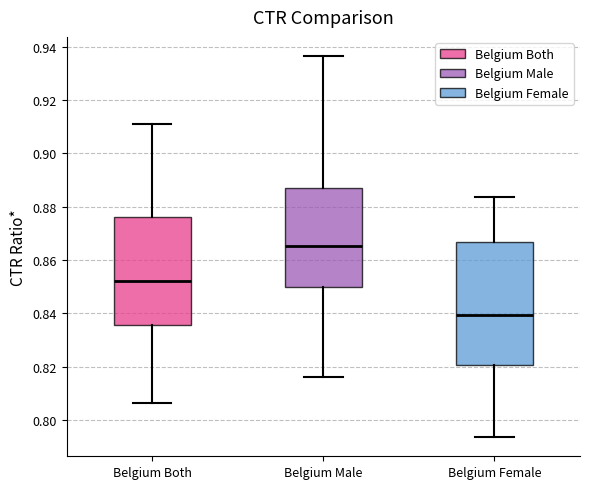

Which box is the tallest, from its lower edge to its upper edge?

Belgium Female